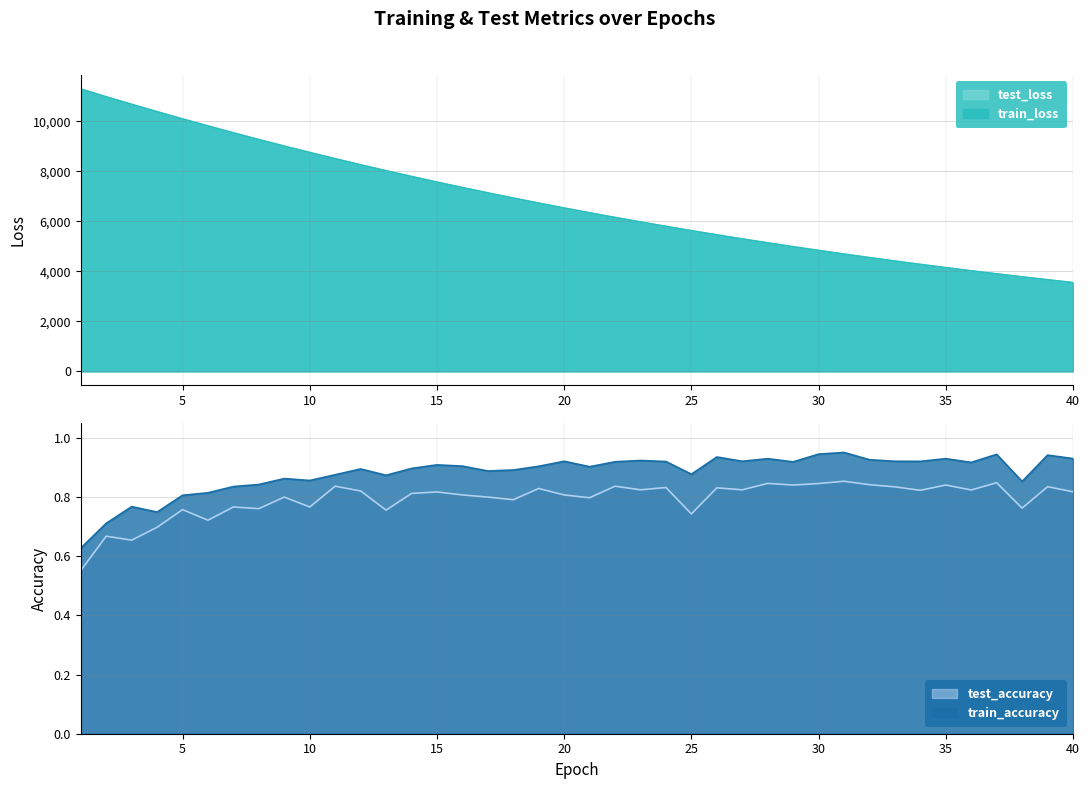

True or false: train_accuracy and test_accuracy intersect in this chart.

False